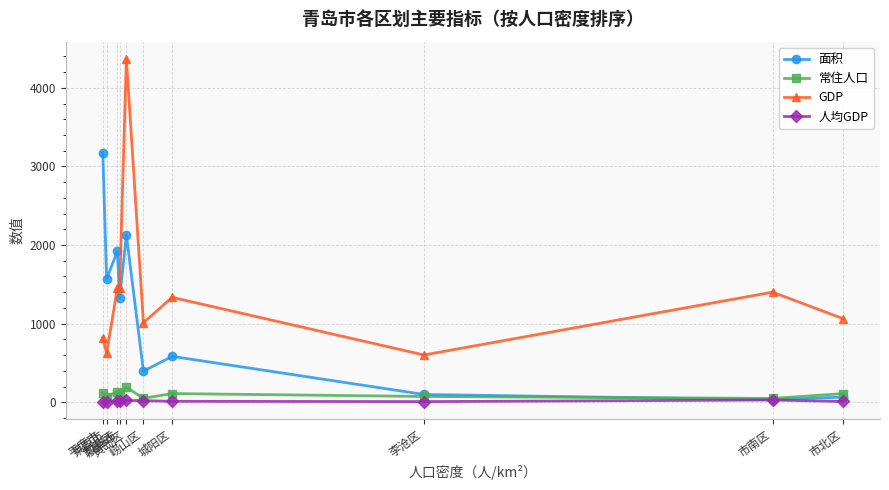

Does the chart display data point markers on the line(s)?

Yes